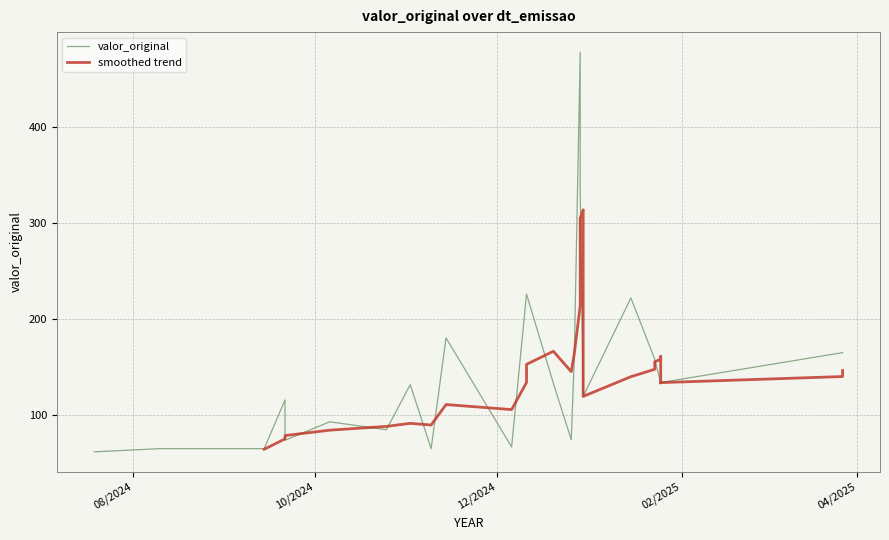

How many data points does each series have?

40